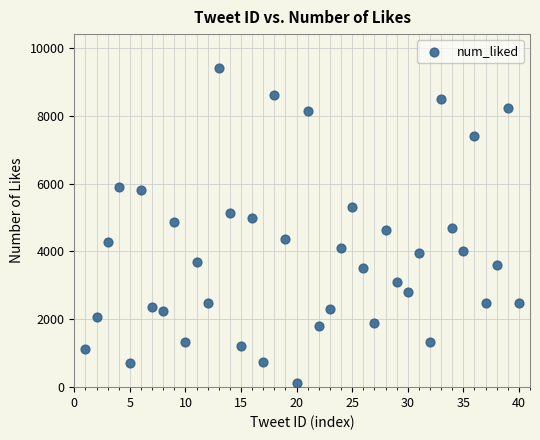

What is the range of X values (max minus min)?

39